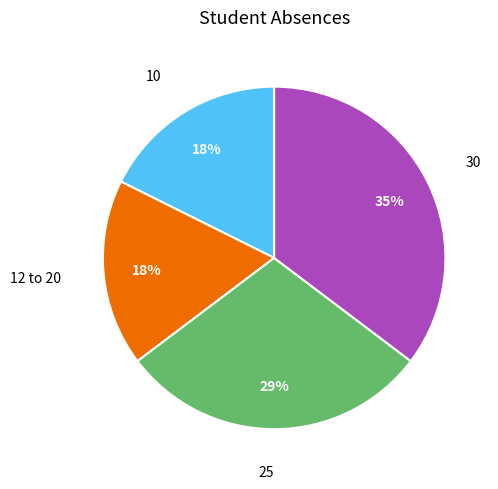

Is there a majority slice in this chart?

No